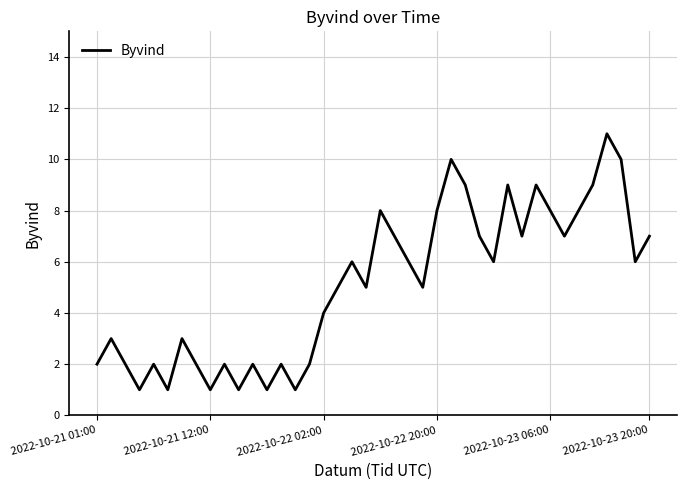

What is the difference between the maximum and minimum values?

10